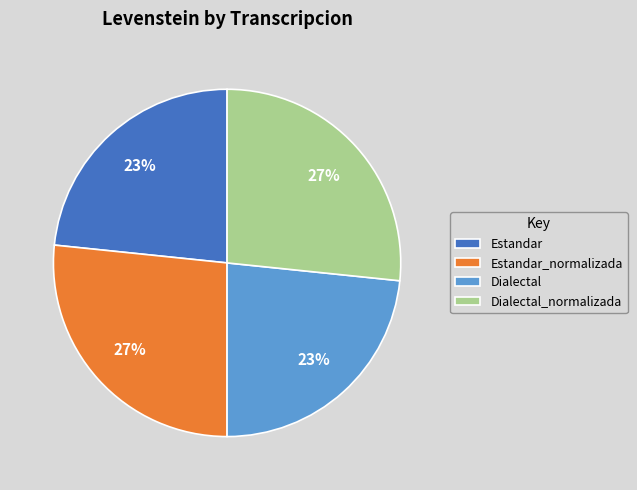

Between Dialectal_normalizada and Dialectal, which is larger?

Dialectal_normalizada